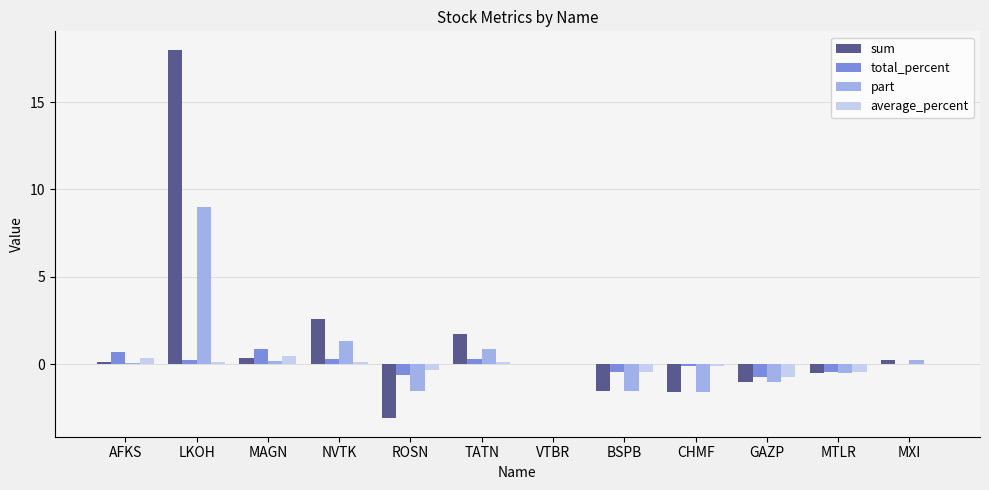

What is the total value across all series at BSPB?

-3.9